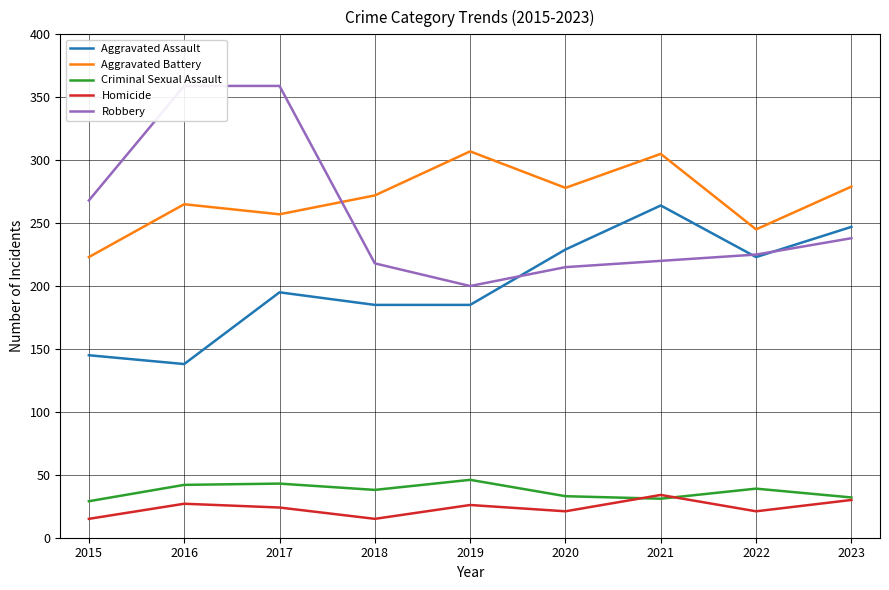

Reading left to right, extract all data points from this chart.

Aggravated Assault: 2015=145	2016=138	2017=195	2018=185	2019=185	2020=229	2021=264	2022=223	2023=247
Aggravated Battery: 2015=223	2016=265	2017=257	2018=272	2019=307	2020=278	2021=305	2022=245	2023=279
Criminal Sexual Assault: 2015=29	2016=42	2017=43	2018=38	2019=46	2020=33	2021=31	2022=39	2023=32
Homicide: 2015=15	2016=27	2017=24	2018=15	2019=26	2020=21	2021=34	2022=21	2023=30
Robbery: 2015=268	2016=359	2017=359	2018=218	2019=200	2020=215	2021=220	2022=225	2023=238